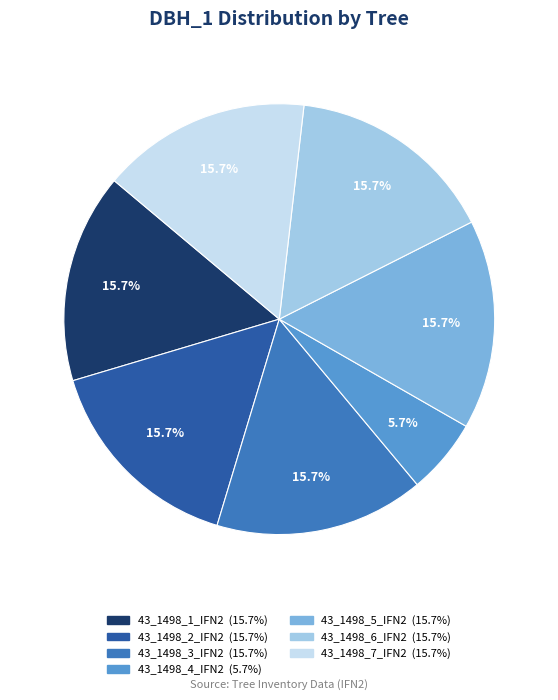

How many segments does this pie chart have?

7